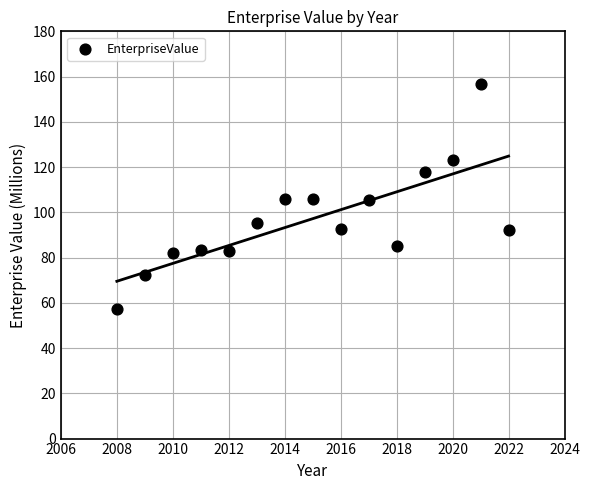

What is the range of X values (max minus min)?

14.0